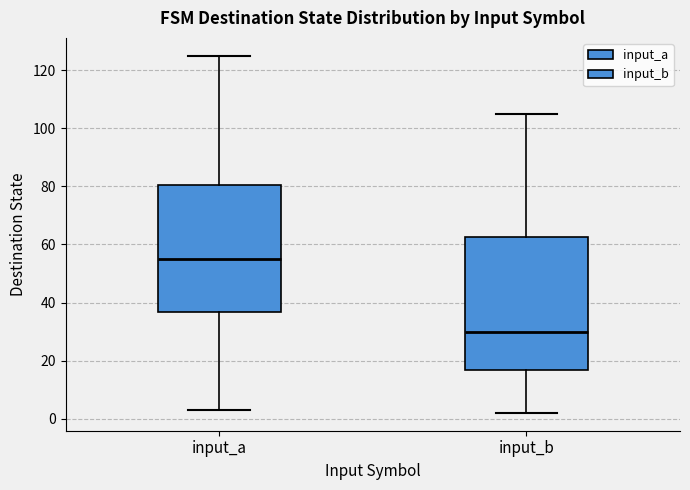

Where is the lower edge of the box for input_b on the y-axis? The values are not printed on the chart, so give them approximately, as read against the axis.

16